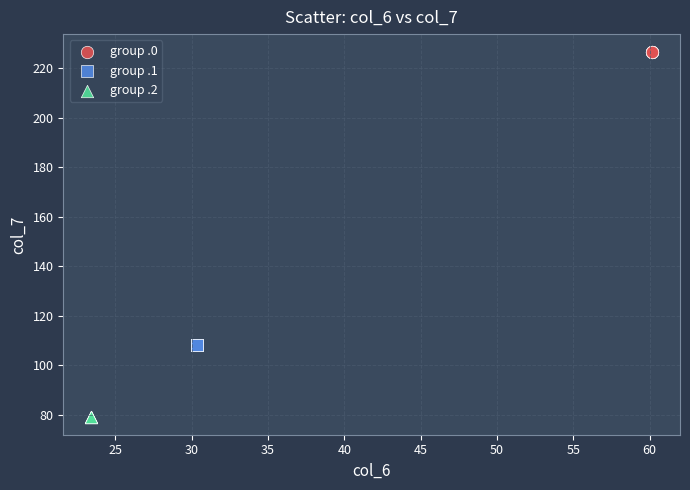

What are all the series names shown in the legend?

group .0, group .1, group .2